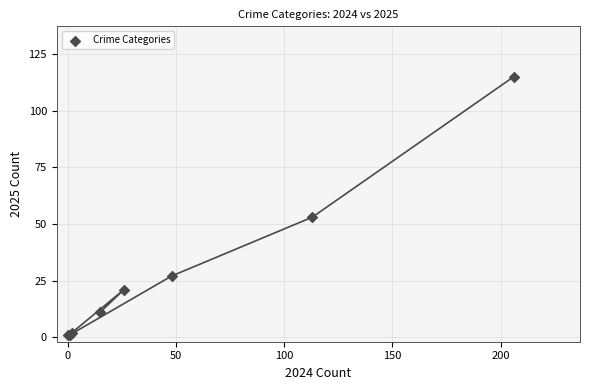

What Y value in the scatter plot is closest to 58?

53